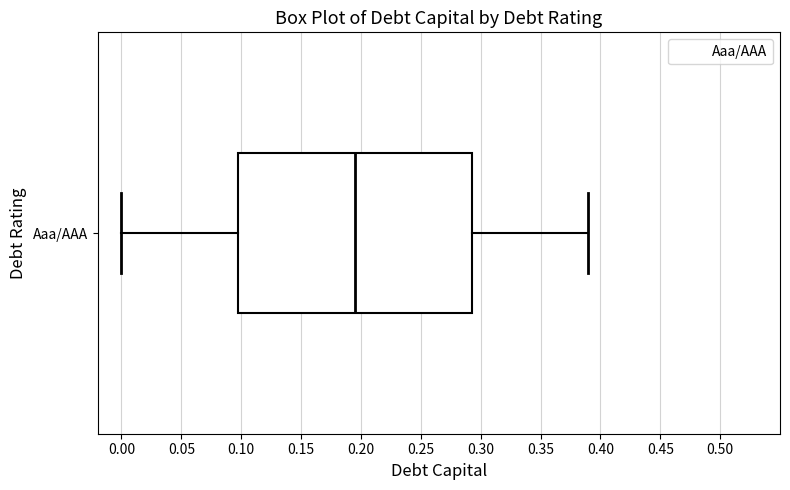

Where does the median line of the box for Aaa/AAA sit on the x-axis? The values are not printed on the chart, so give them approximately, as read against the axis.

0.195